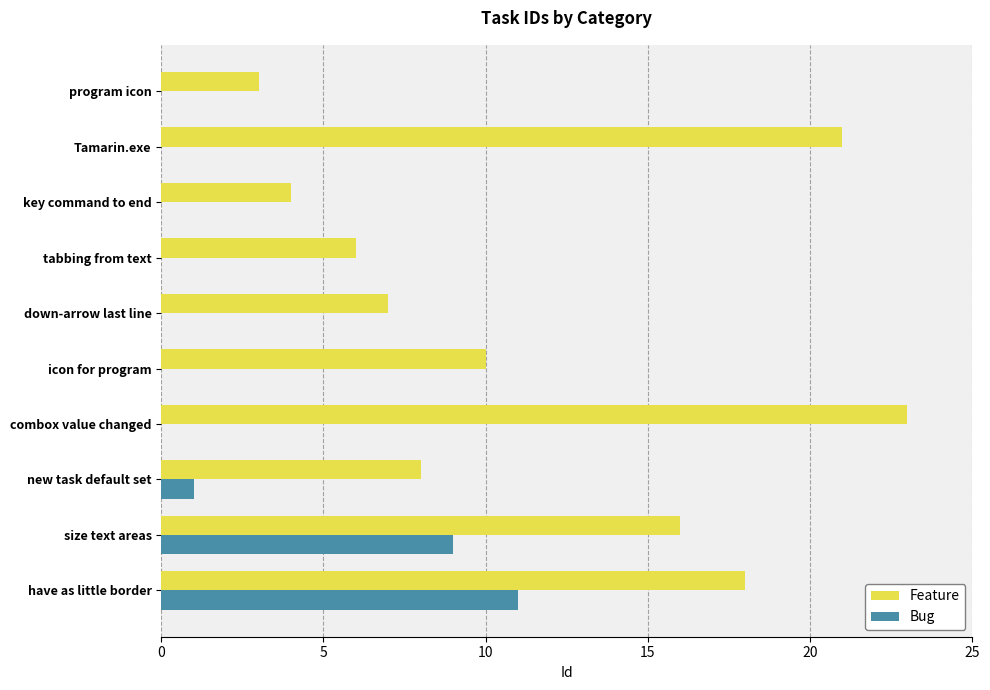

What are all the series names shown in the legend?

Feature, Bug